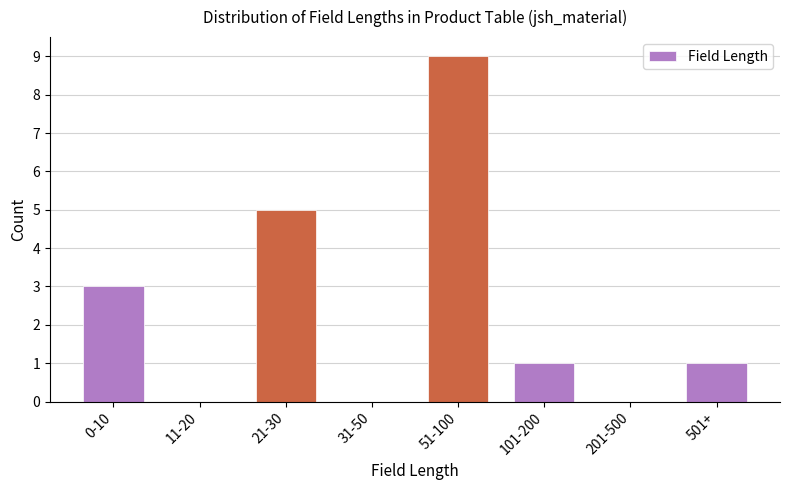

Reading left to right, list all the values displayed in this chart.

0-10=3	11-20=0	21-30=5	31-50=0	51-100=9	101-200=1	201-500=0	501+=1